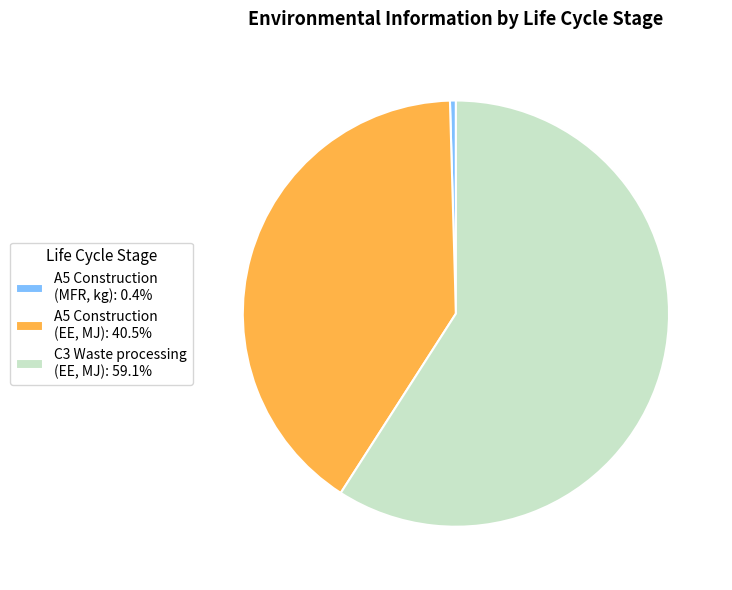

Does C3 Waste processing (EE, MJ): 59.1% represent more than half of the total?

Yes